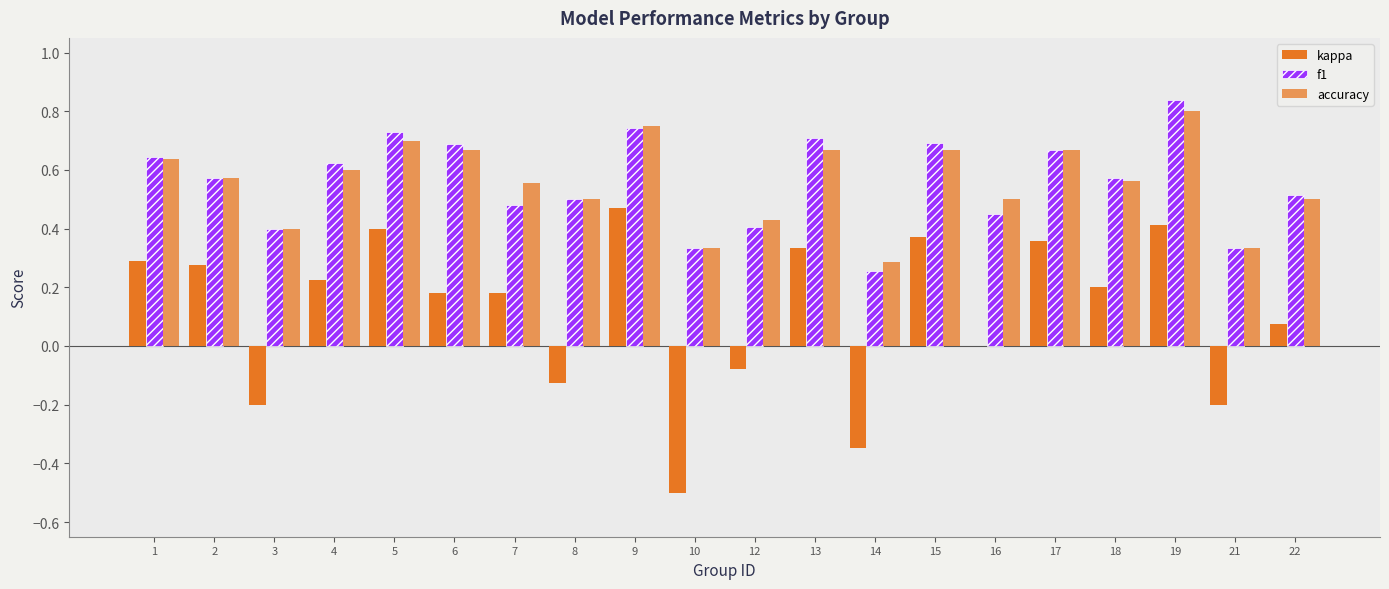

Reading right to left, list all the values displayed in this chart.

kappa: 22=0.1	21=-0.2	19=0.4	18=0.2	17=0.4	16=0.0	15=0.4	14=-0.3	13=0.3	12=-0.1	10=-0.5	9=0.5	8=-0.1	7=0.2	6=0.2	5=0.4	4=0.2	3=-0.2	2=0.3	1=0.3
f1: 22=0.5	21=0.3	19=0.8	18=0.6	17=0.7	16=0.5	15=0.7	14=0.3	13=0.7	12=0.4	10=0.3	9=0.7	8=0.5	7=0.5	6=0.7	5=0.7	4=0.6	3=0.4	2=0.6	1=0.6
accuracy: 22=0.5	21=0.3	19=0.8	18=0.6	17=0.7	16=0.5	15=0.7	14=0.3	13=0.7	12=0.4	10=0.3	9=0.8	8=0.5	7=0.6	6=0.7	5=0.7	4=0.6	3=0.4	2=0.6	1=0.6